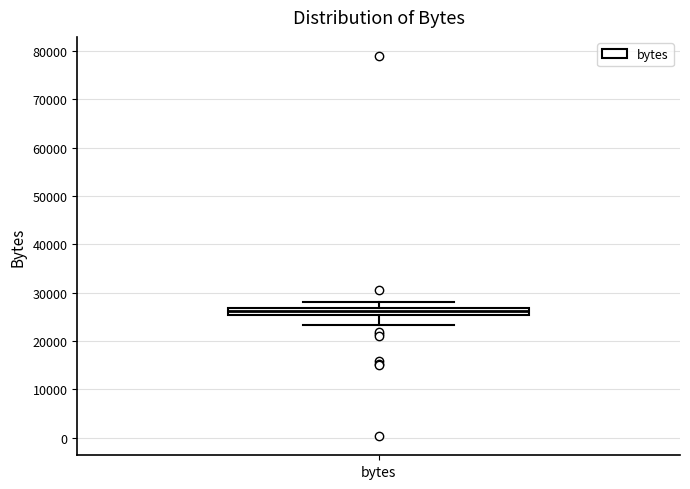

Where does the upper whisker of the box for bytes end on the y-axis? The values are not printed on the chart, so give them approximately, as read against the axis.

28000